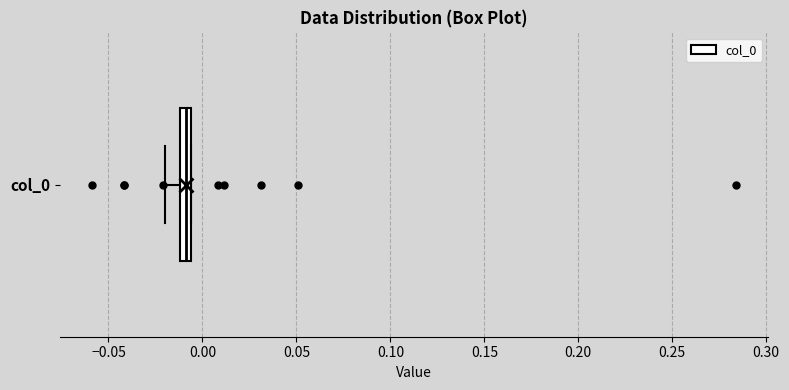

Where does the left whisker of the box for col_0 end on the x-axis? The values are not printed on the chart, so give them approximately, as read against the axis.

-0.020